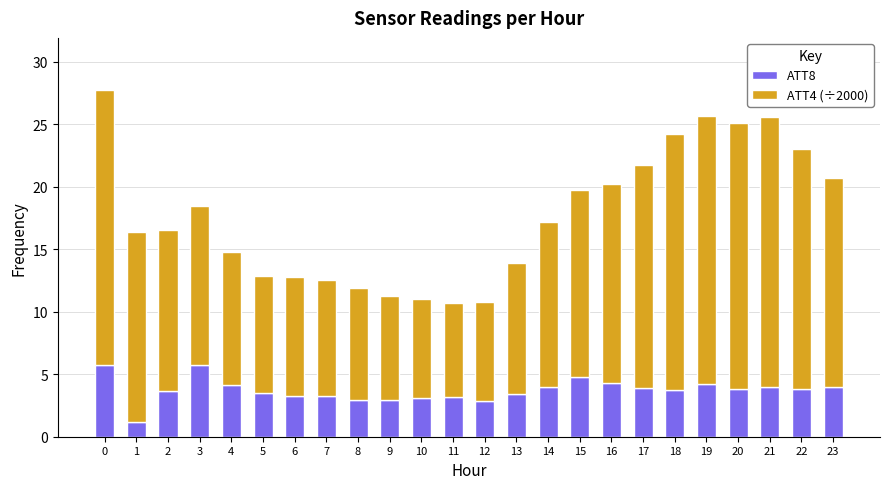

What is the difference between the maximum and minimum values in the ATT8 series?

4.6